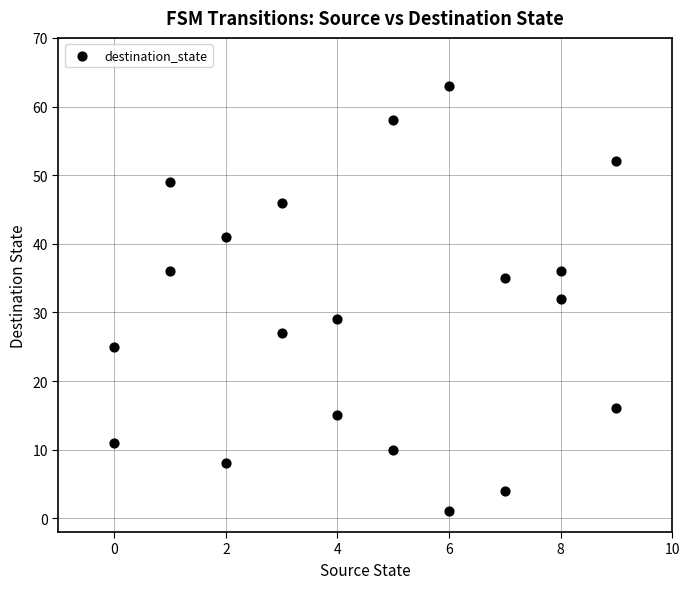

What is the range of X values (max minus min)?

9